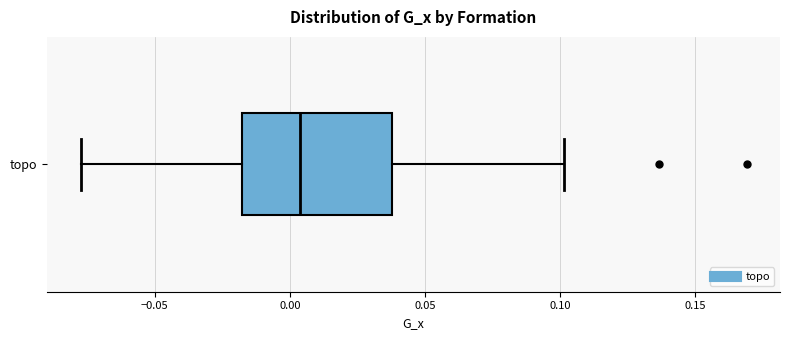

Where does the left whisker of the box for topo end on the x-axis? The values are not printed on the chart, so give them approximately, as read against the axis.

-0.075